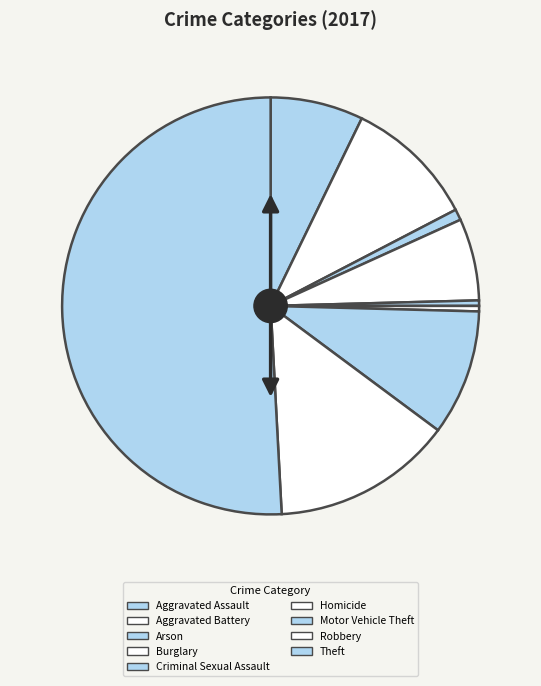

What is the majority slice?

Theft